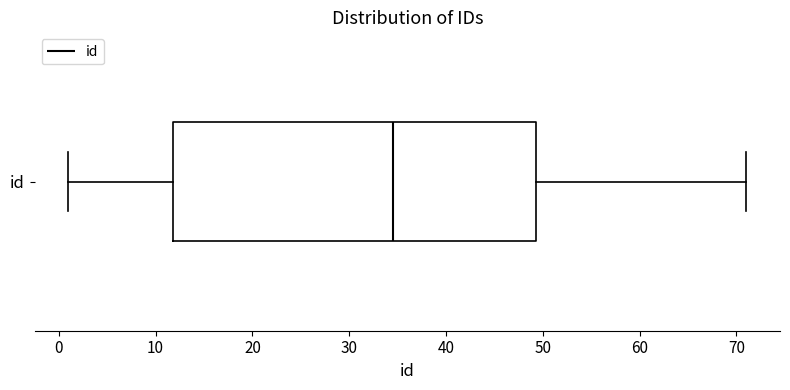

Read this box plot against the x-axis: the position of the median line, the range covered by the box, and the ends of both whiskers. The values are not printed on the chart, so give them approximately, as read against the axis.

median 35, box 12 to 49, whiskers 1 to 71